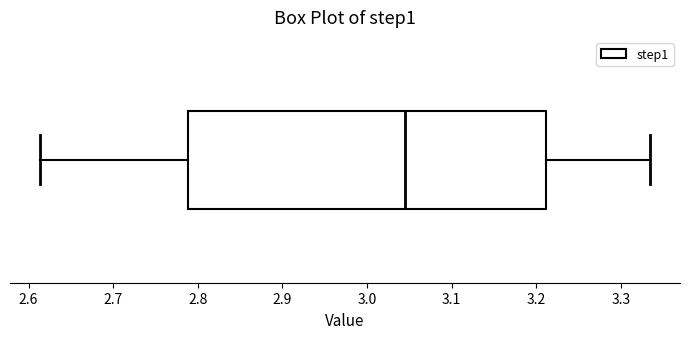

Transcribe this box plot: give where the median line is, the range the box spans, and where the two whiskers end, as read against the x-axis. The values are not printed on the chart, so give them approximately, as read against the axis.

median 3.04, box 2.79 to 3.21, whiskers 2.61 to 3.33